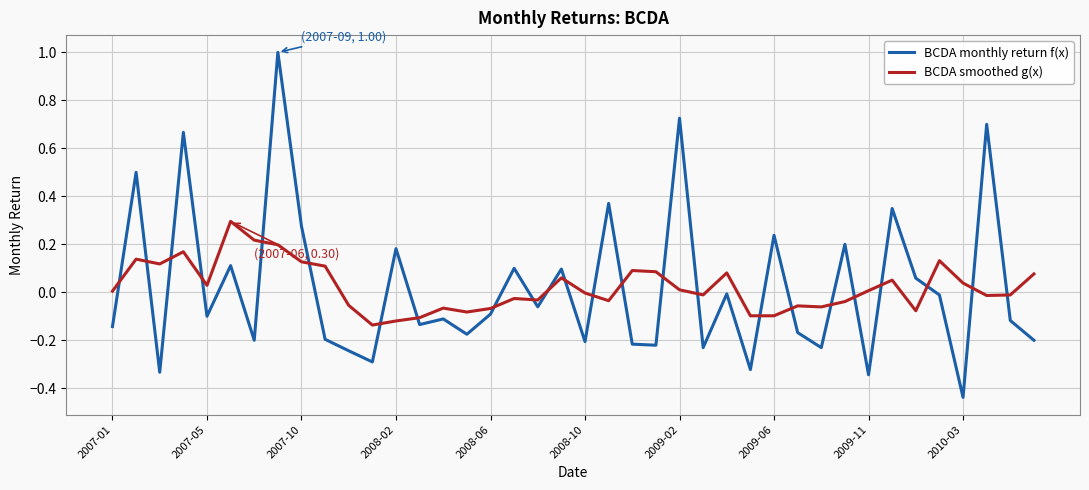

After their last crossing, which series has the higher values: BCDA smoothed g(x) or BCDA monthly return f(x)?

BCDA smoothed g(x)